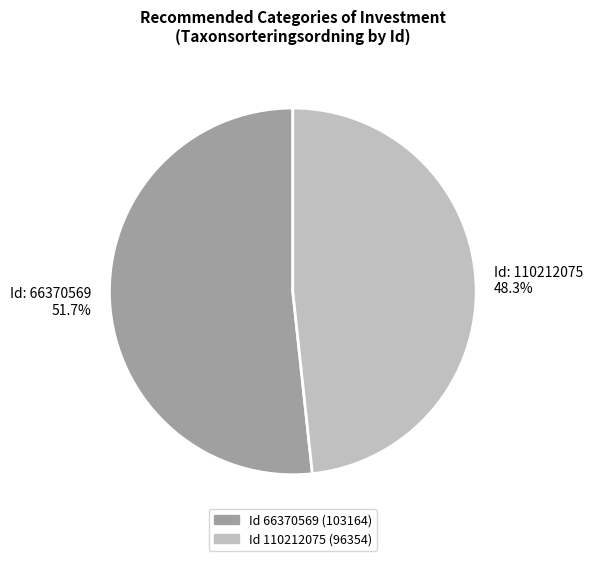

To the nearest percent, what is the difference between the largest and smallest slice percentages?

3%